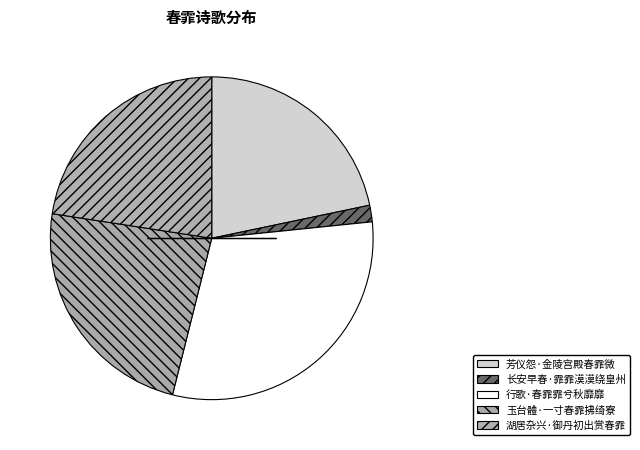

Count the number of slices in the pie.

5